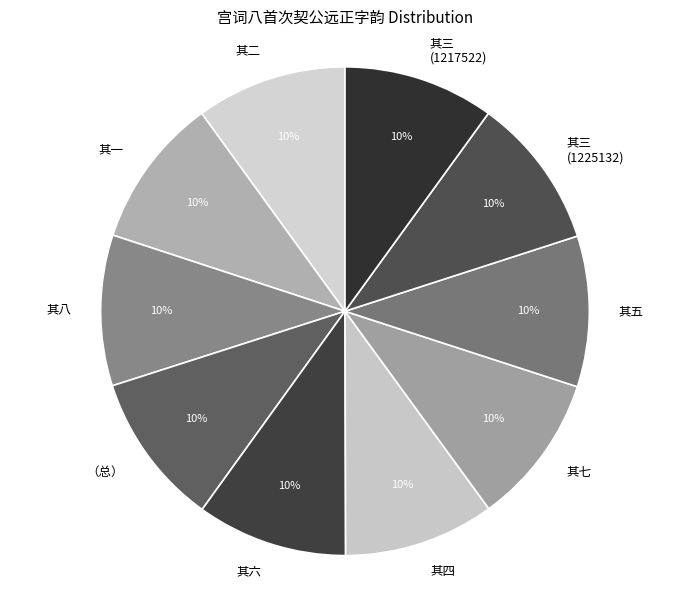

To the nearest percent, what is the average slice percentage?

10%